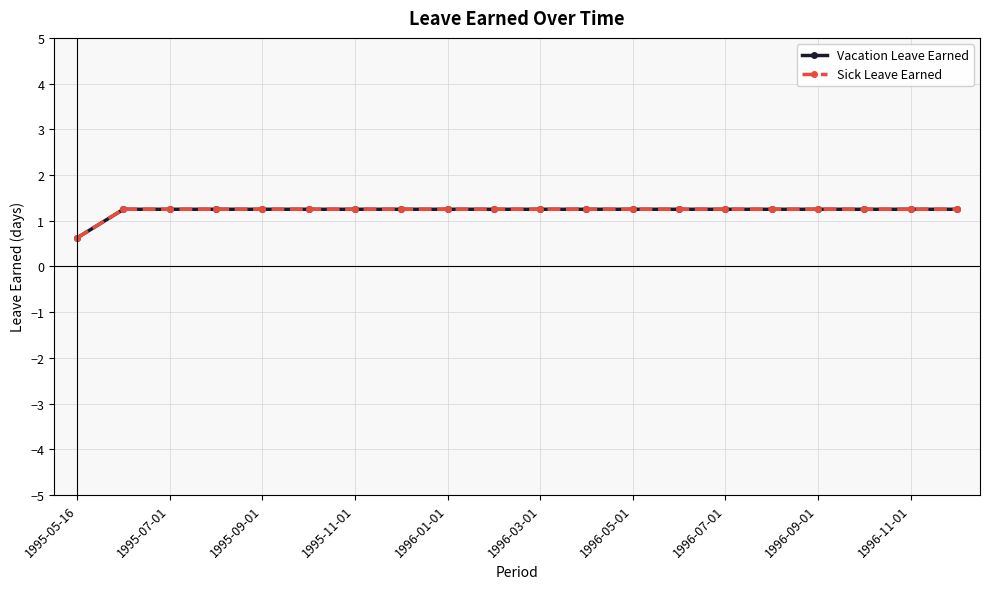

Reading left to right, what are all the values shown in this chart?

Vacation Leave Earned: 0.6	1.2	1.2	1.2	1.2	1.2	1.2	1.2	1.2	1.2	1.2	1.2	1.2	1.2	1.2	1.2	1.2	1.2	1.2	1.2
Sick Leave Earned: 0.6	1.2	1.2	1.2	1.2	1.2	1.2	1.2	1.2	1.2	1.2	1.2	1.2	1.2	1.2	1.2	1.2	1.2	1.2	1.2